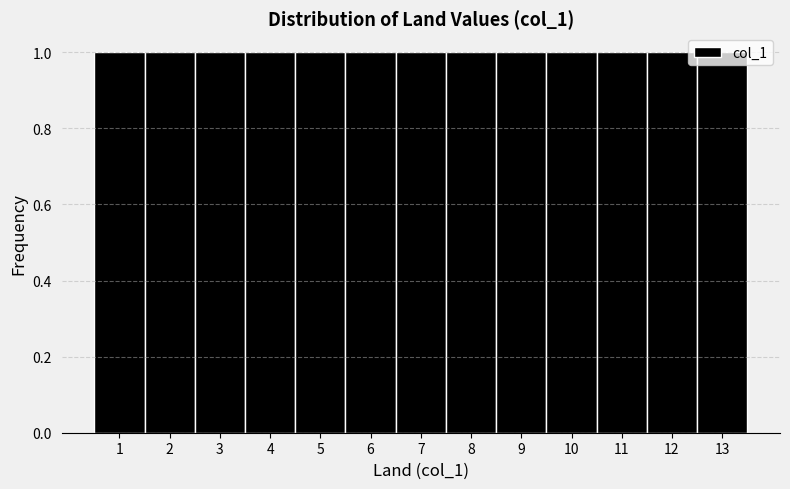

What is the height of the bar covering 2.5 to 3.5 on the x-axis? The values are not printed on the chart, so give them approximately, as read against the axis.

1